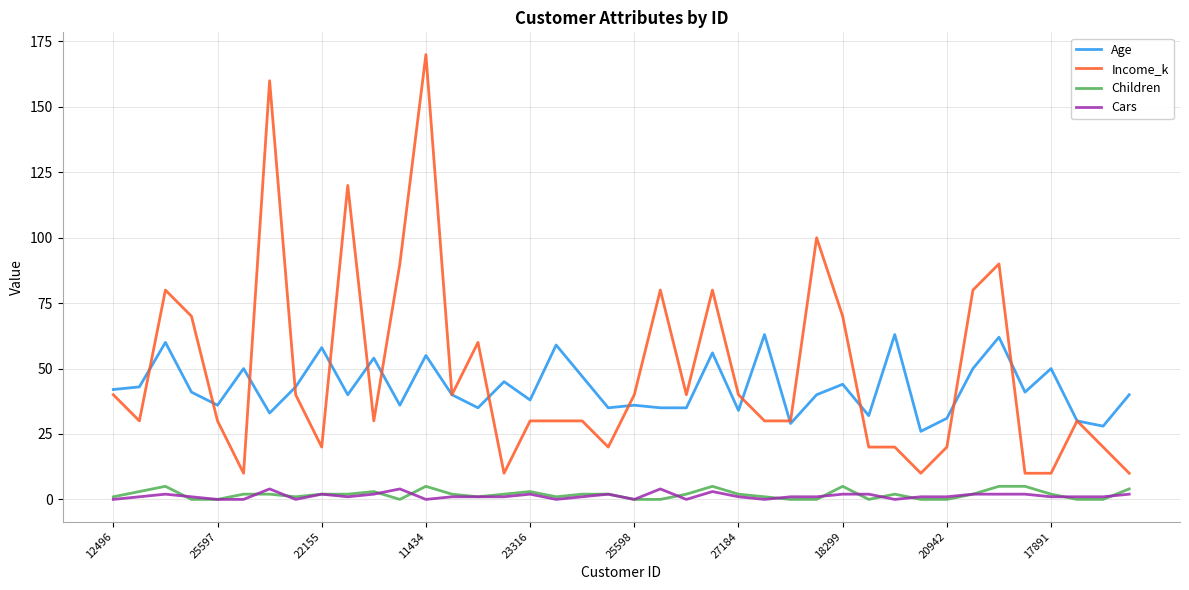

True or false: Age has more than 2 points higher than both neighbors.

True